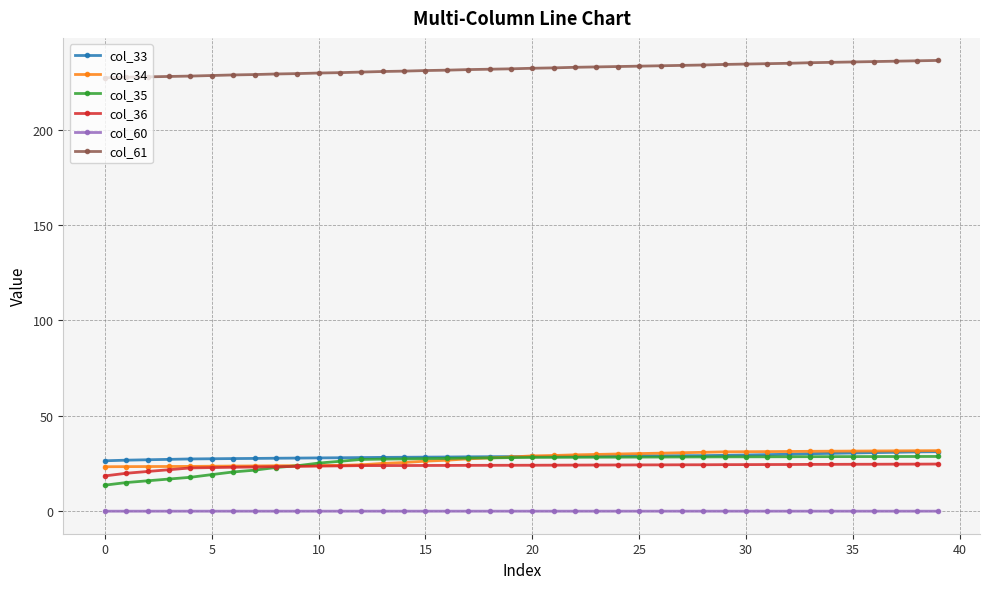

At how many categories does at least one series exceed 105?

40